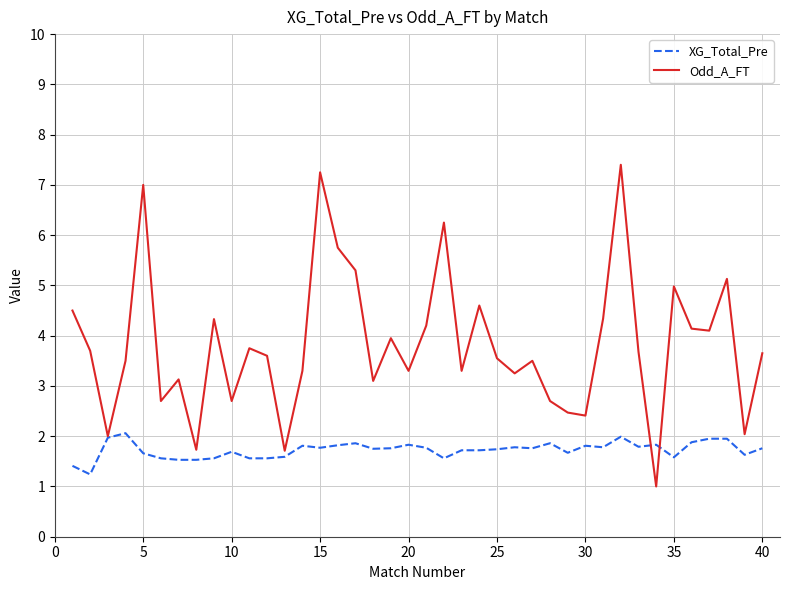

Which series has the widest spread of values?

Odd_A_FT